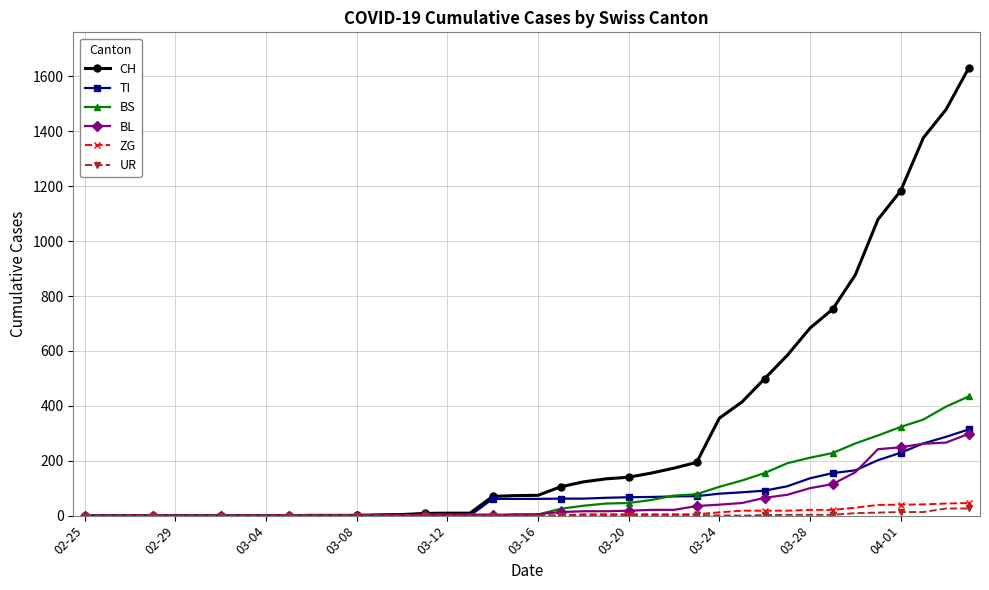

What is the difference between the maximum and minimum values in the UR series?

26